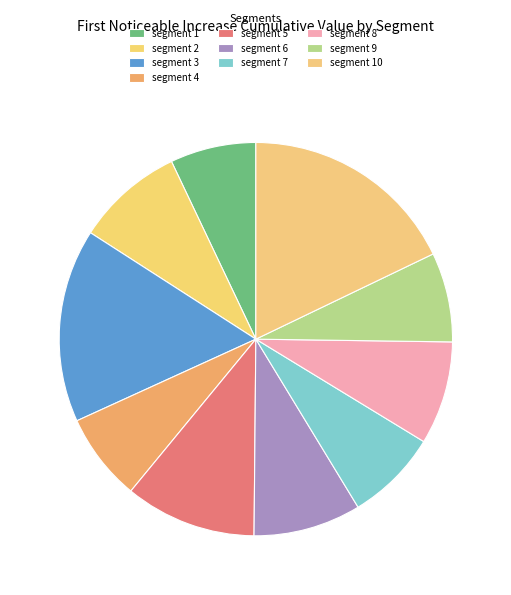

How many slices are in this pie chart?

10